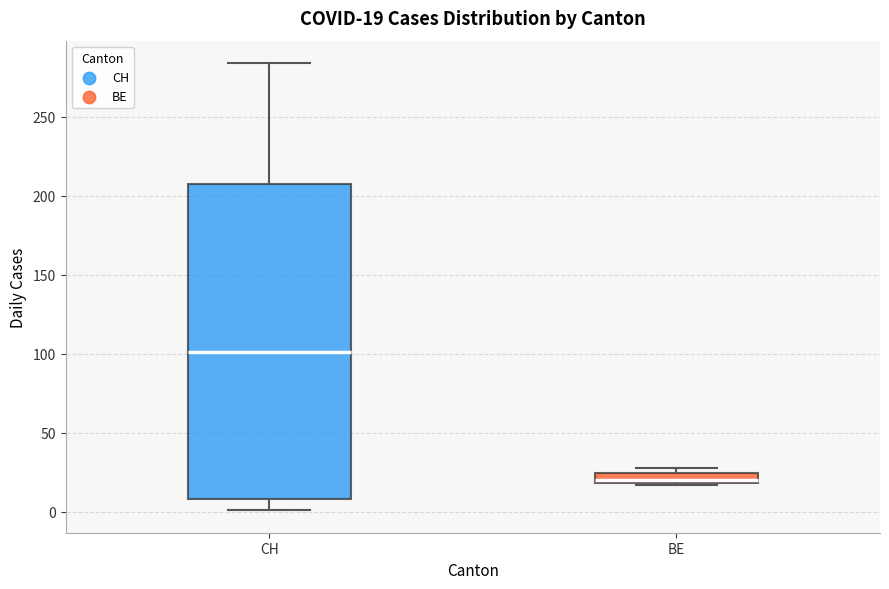

Which box is the tallest, from its lower edge to its upper edge?

CH